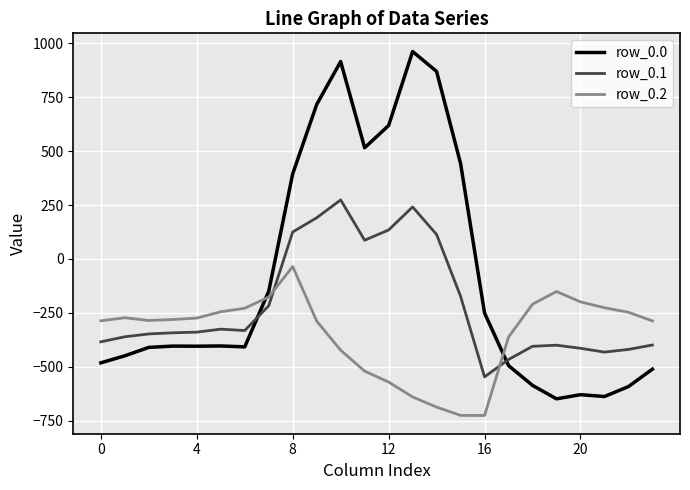

What is the minimum value shown in the chart?

-726.6